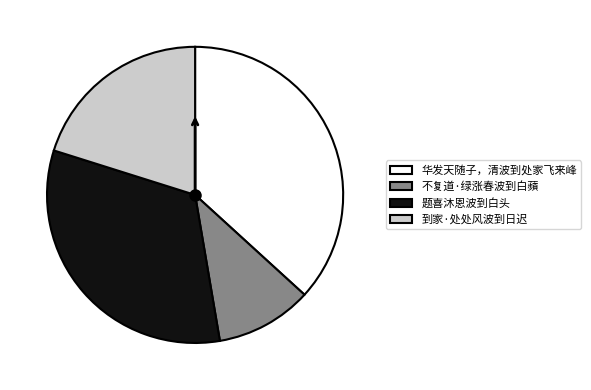

Is the sum of 不复道·绿涨春波到白蘋 and 到家·处处风波到日迟 greater than half?

No